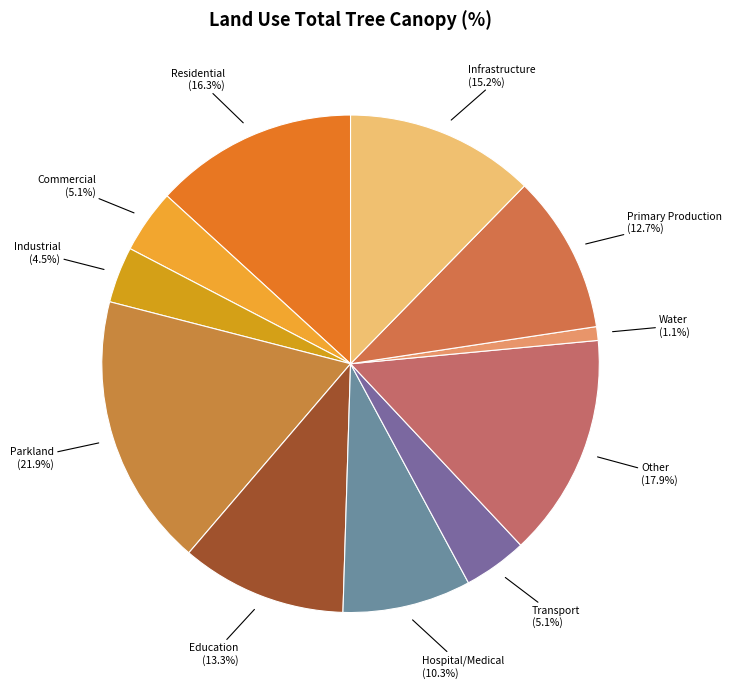

Which has a higher value, Industrial or Primary Production?

Primary Production